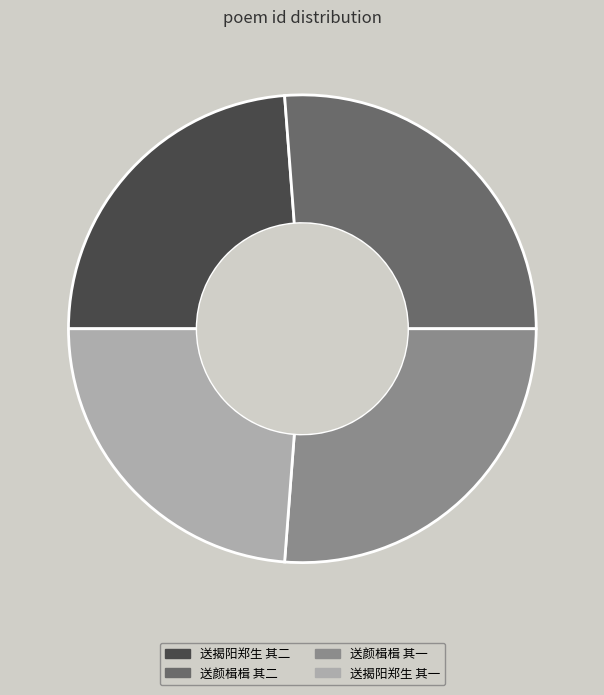

What is the ratio of the value at 送颜楫楫 其一 to the value at 送揭阳郑生 其一?

1.1